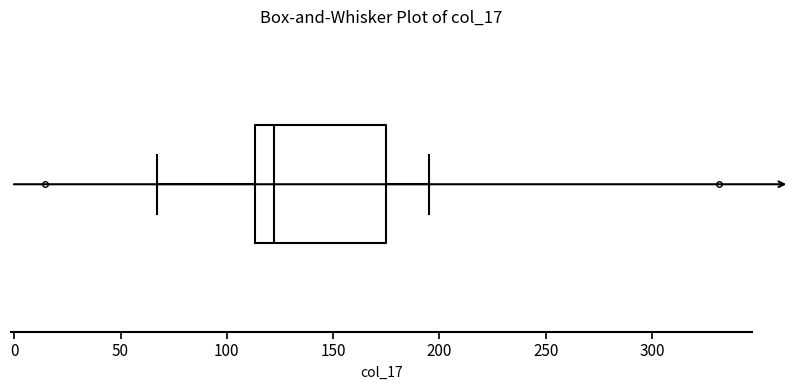

Transcribe this box plot: give where the median line is, the range the box spans, and where the two whiskers end, as read against the x-axis. The values are not printed on the chart, so give them approximately, as read against the axis.

median 120, box 115 to 175, whiskers 65 to 195